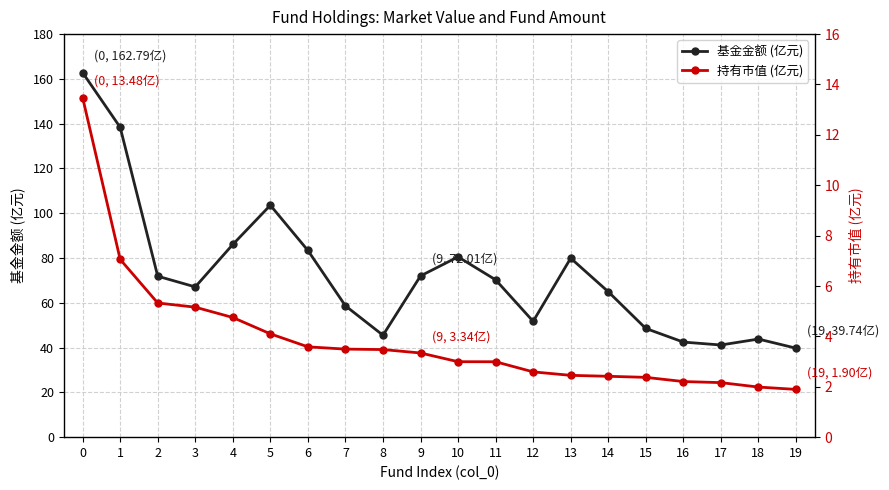

How many interior local valleys does the 基金金额 (亿元) series have?

4